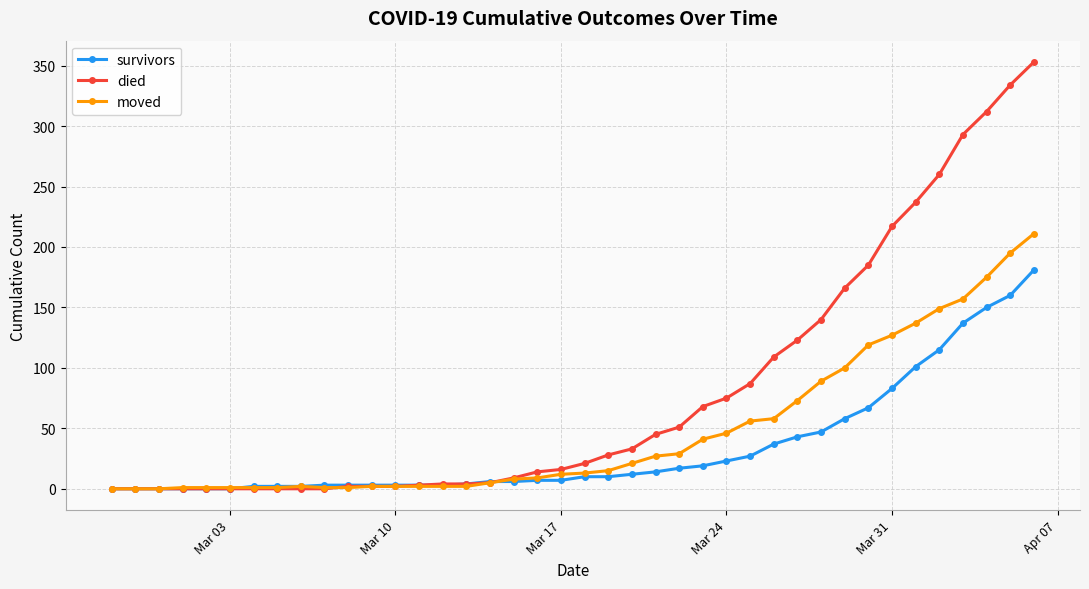

What is the value of the survivors point at the 19th from the left?

7